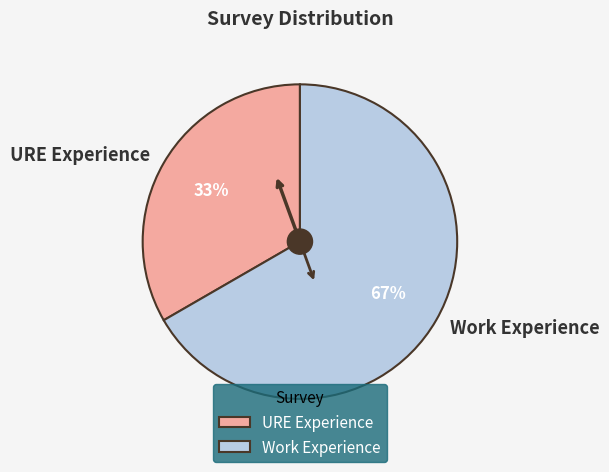

Rank the categories by value from highest to lowest.

Work Experience, URE Experience